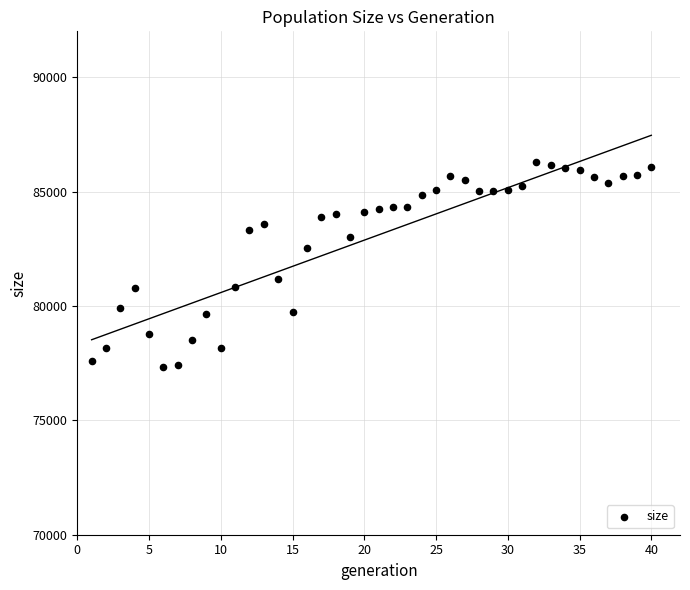

What is the range of Y values (max minus min)?

8966